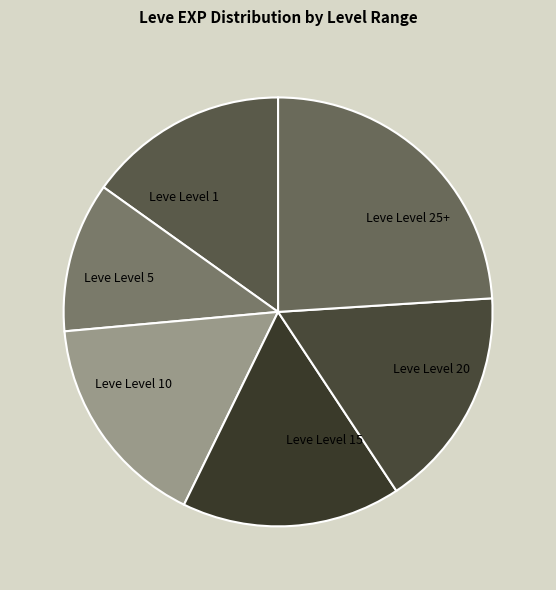

Is it true that Leve Level 15 is 17% of the pie?

True